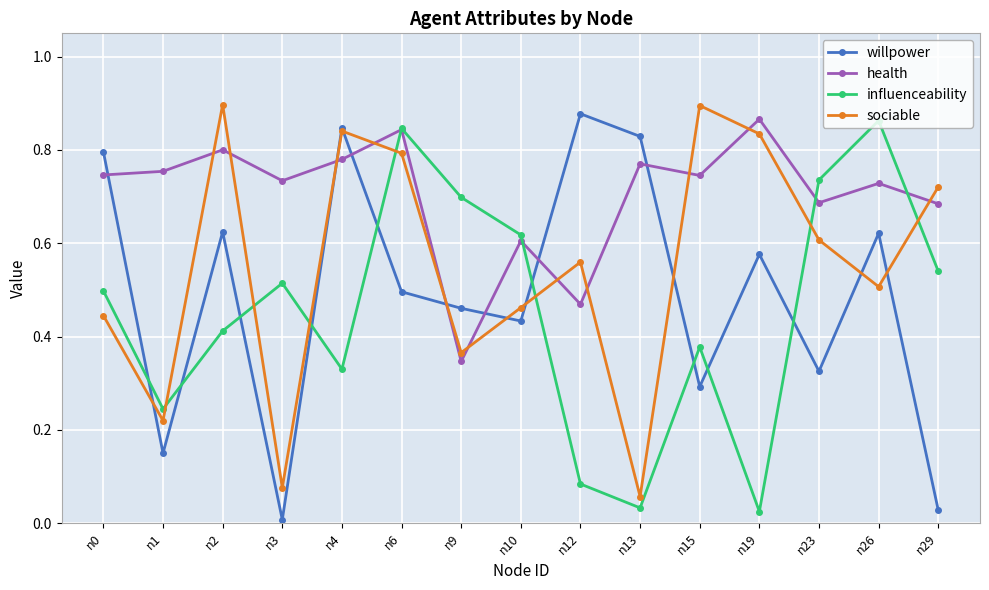

How many interior local peaks does the influenceability series have?

4